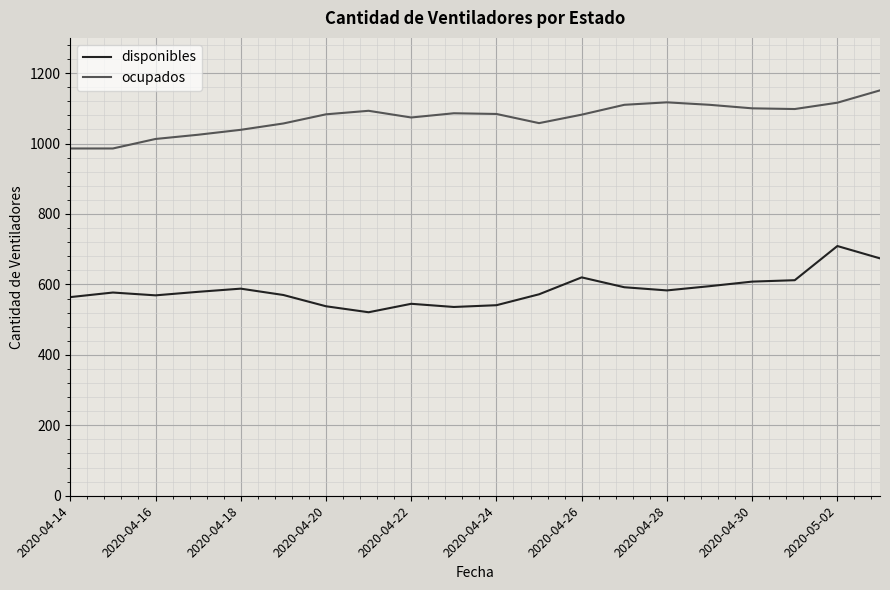

What is the greatest value displayed?

1151